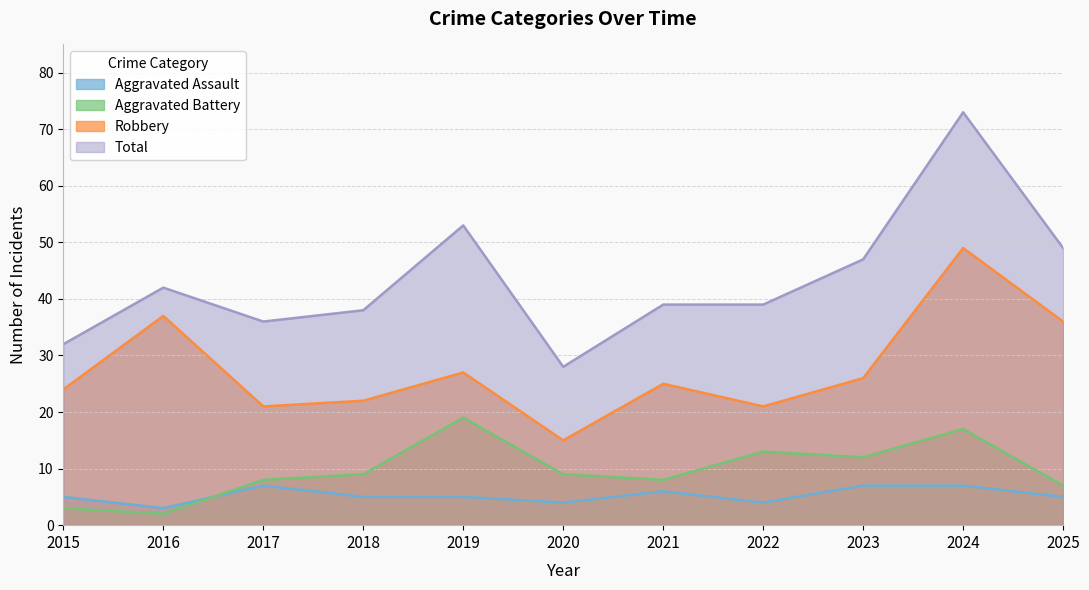

What is the difference between the highest and lowest values at 2017?

29